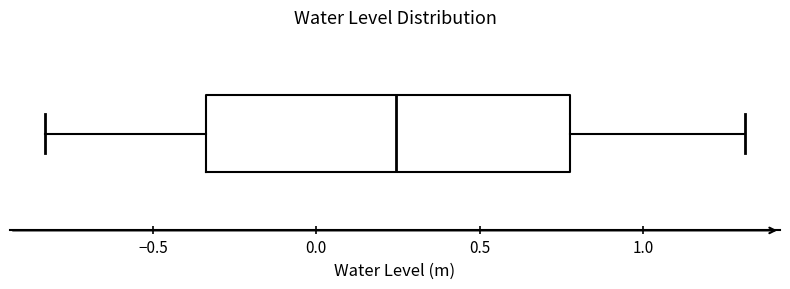

Where does the left whisker of the box end on the x-axis? The values are not printed on the chart, so give them approximately, as read against the axis.

-0.85